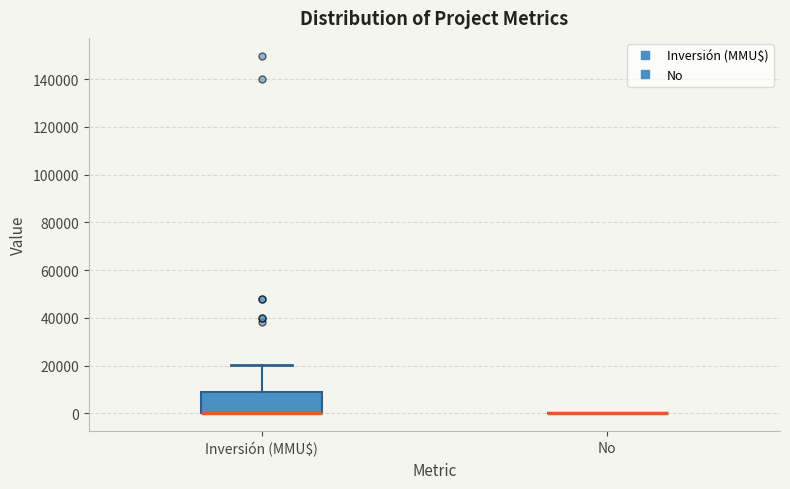

Reading left to right, read every box against the y-axis: the position of its median line, the range the box covers, and the ends of its whiskers. The values are not printed on the chart, so give them approximately, as read against the axis.

Inversión (MMU$): median 0 (drawn on the box's lower edge), box 0 to 10000, whiskers 0 to 20000
No: box collapsed to a line at 0, whiskers 0 to 0